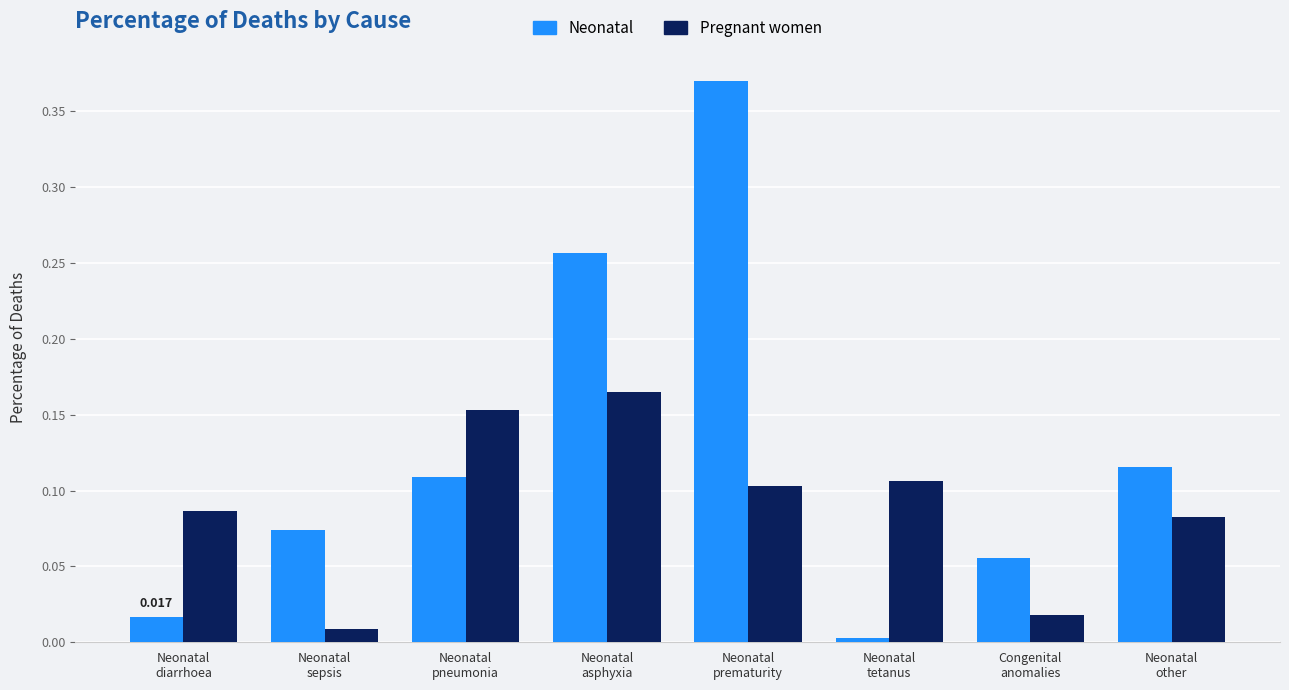

Where is Pregnant women nearest to the value 0?

Neonatal
sepsis